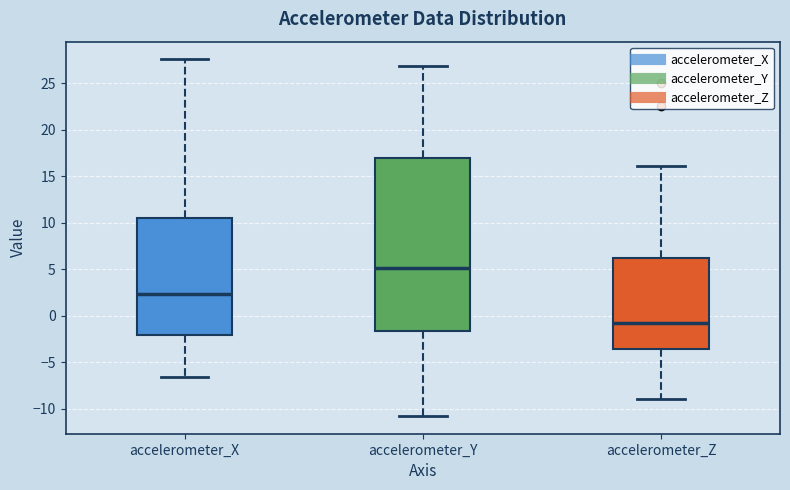

Reading left to right, transcribe this box plot: for each box, give where its median line is, the range the box spans, and where its two whiskers end, as read against the y-axis. The values are not printed on the chart, so give them approximately, as read against the axis.

accelerometer_X: median 2.5, box -2.0 to 10.5, whiskers -6.5 to 27.5
accelerometer_Y: median 5.0, box -1.5 to 17.0, whiskers -11.0 to 27.0
accelerometer_Z: median -1.0, box -3.5 to 6.0, whiskers -9.0 to 16.0